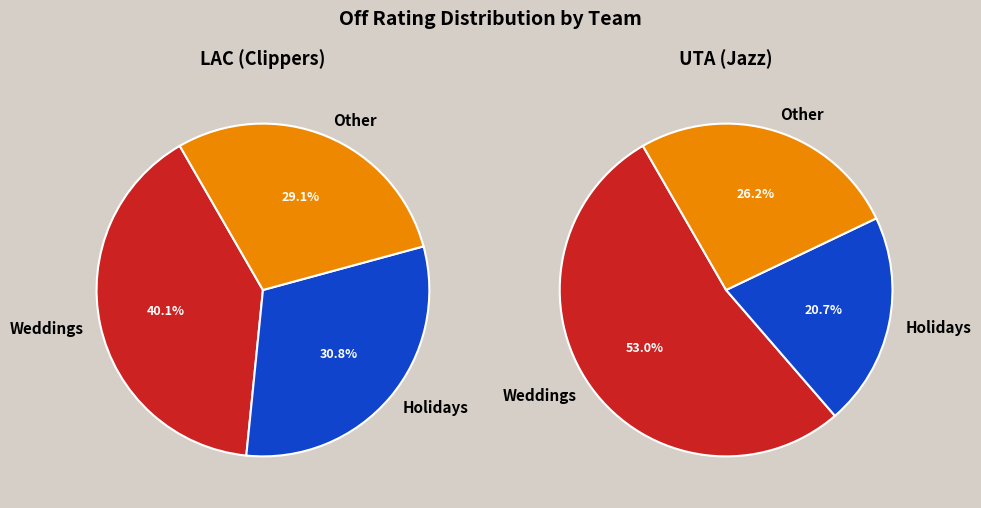

The Derrick Favors slice represents 1% of the pie. True or false?

False